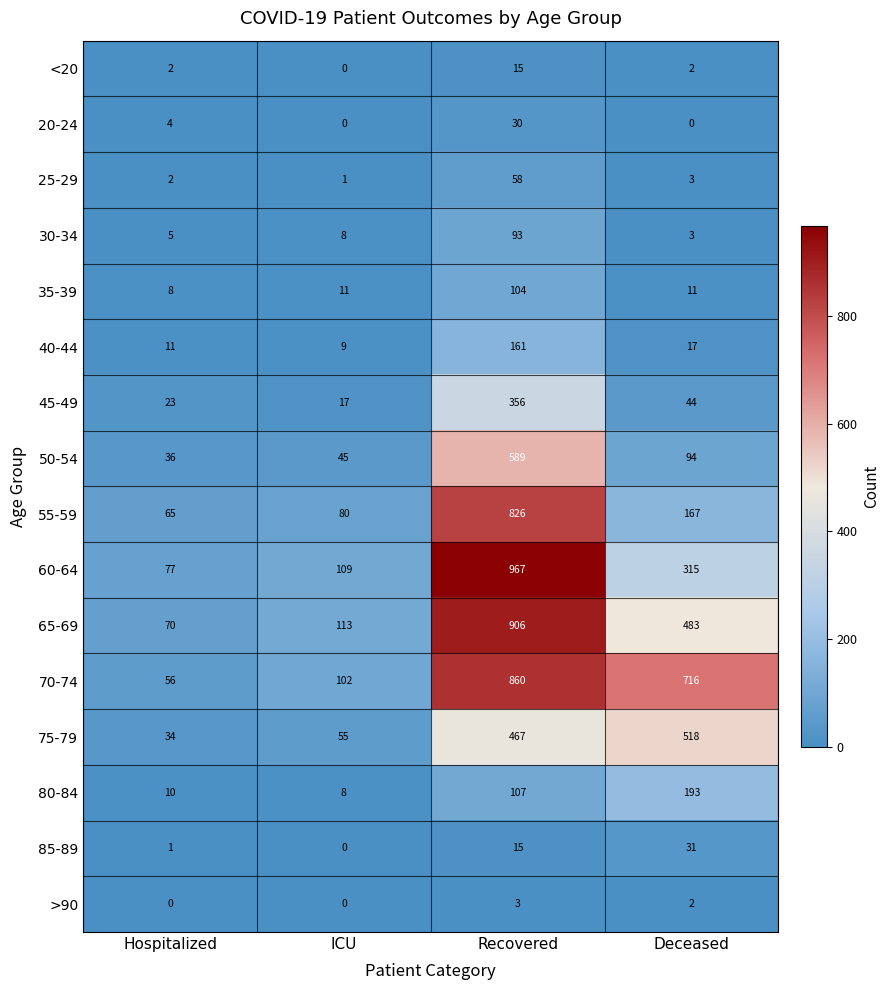

The value of 25-29 at Hospitalized is 2. True or false?

True